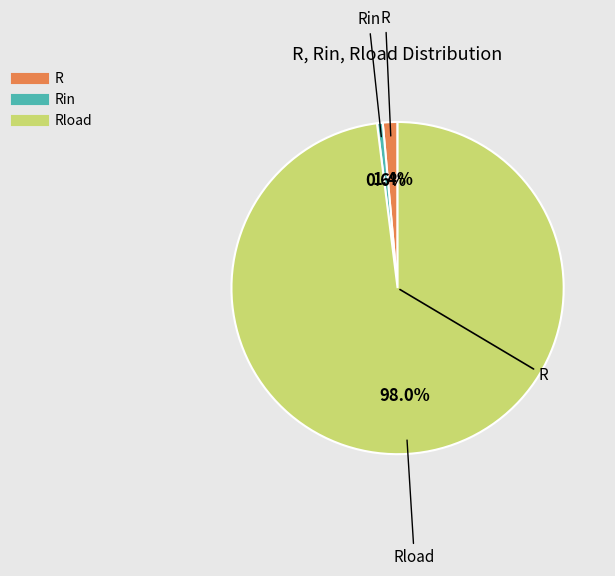

Does any single category account for the majority?

Yes